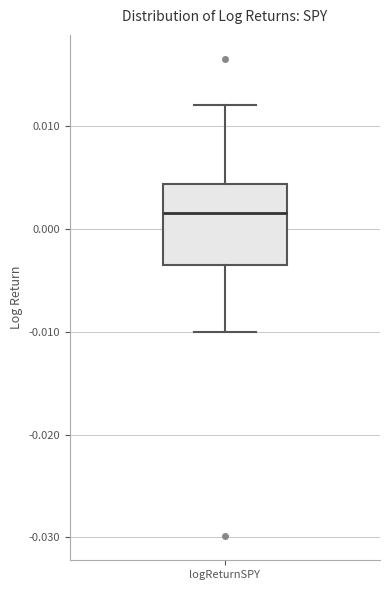

Transcribe this box plot: give where the median line is, the range the box spans, and where the two whiskers end, as read against the y-axis. The values are not printed on the chart, so give them approximately, as read against the axis.

median 0.002, box -0.003 to 0.004, whiskers -0.010 to 0.012